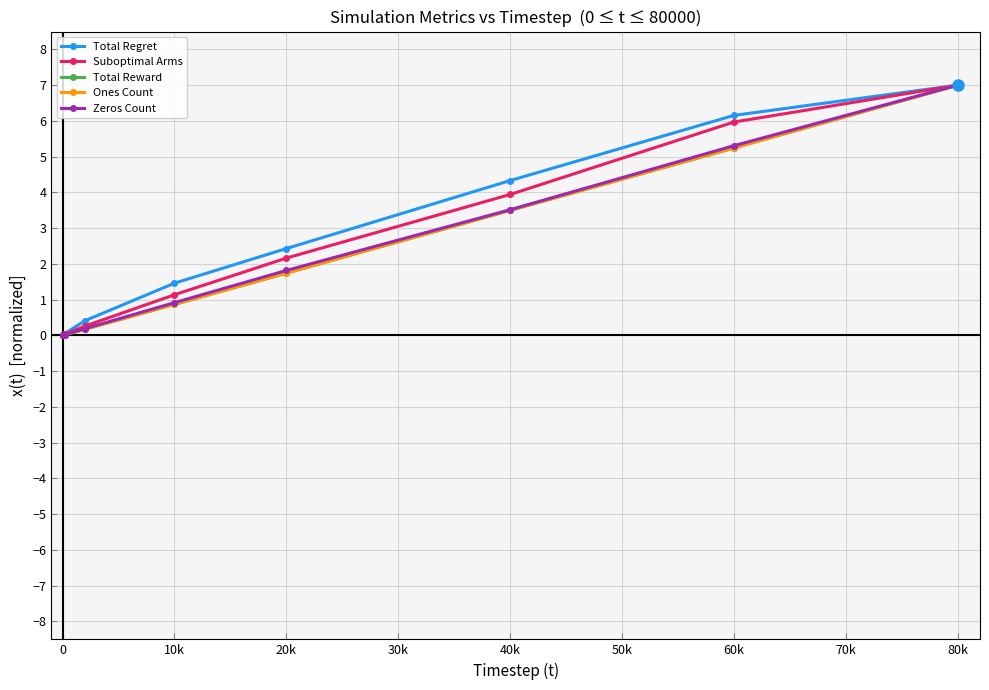

List the series in order of their peak value, highest first.

Total Regret, Suboptimal Arms, Total Reward, Ones Count, Zeros Count